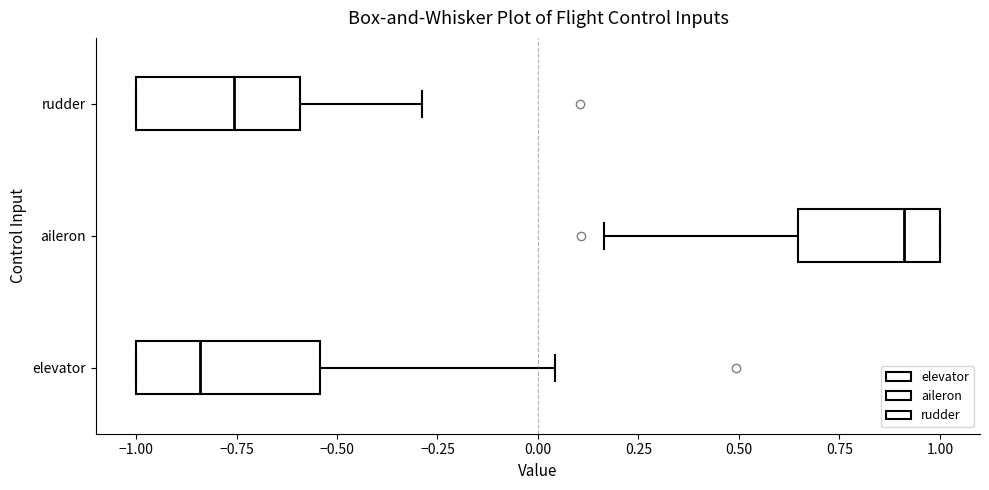

Where does the median line of the box for elevator sit on the x-axis? The values are not printed on the chart, so give them approximately, as read against the axis.

-0.85